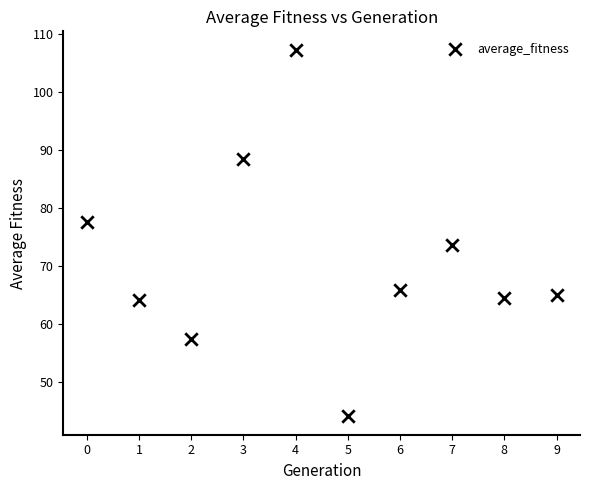

What is the average Y value?

70.7